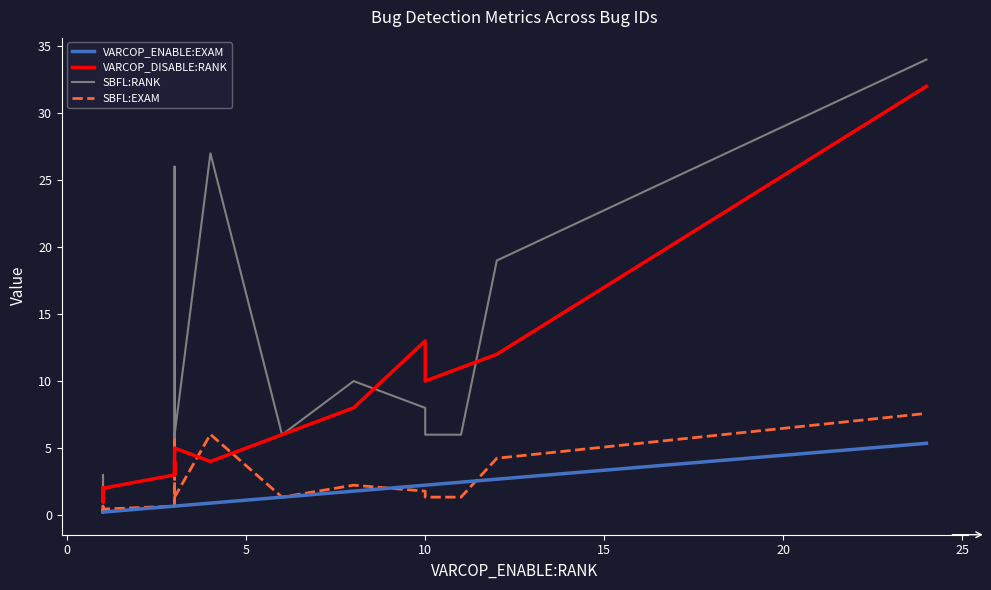

Rank the series by their maximum value, from lowest to highest.

VARCOP_ENABLE:EXAM, SBFL:EXAM, VARCOP_DISABLE:RANK, SBFL:RANK